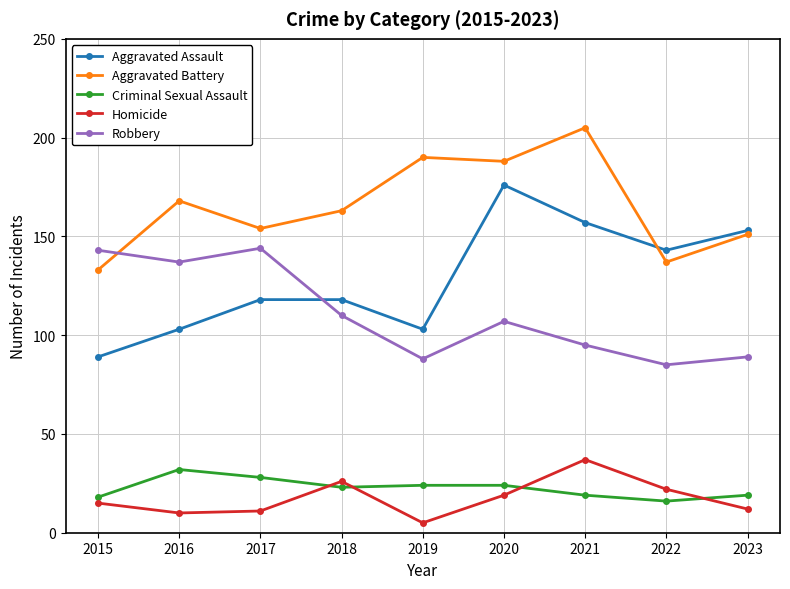

How many lines are shown in the chart?

5